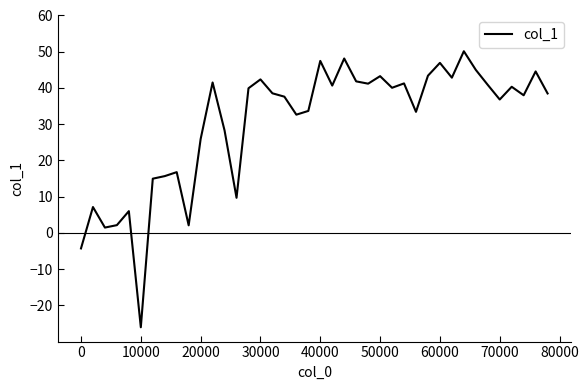

What is the difference between the second highest and second lowest values?

52.4